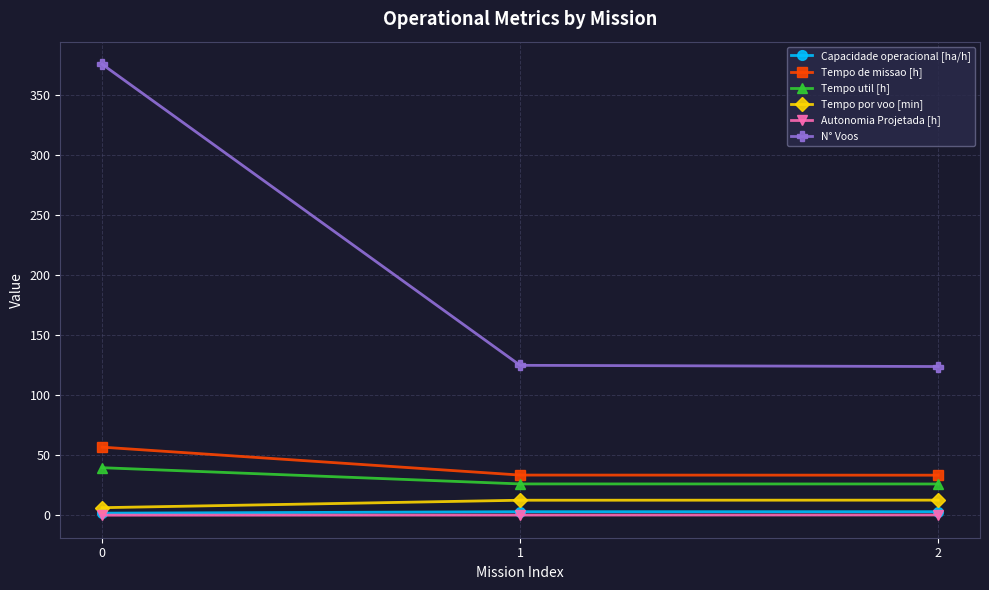

What is the spread (max minus min) of values at 2?

123.7